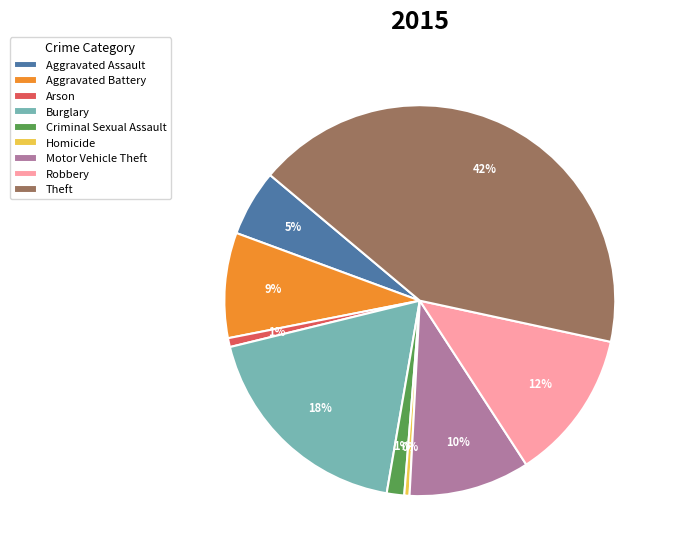

To the nearest percent, what is the average slice percentage?

11%